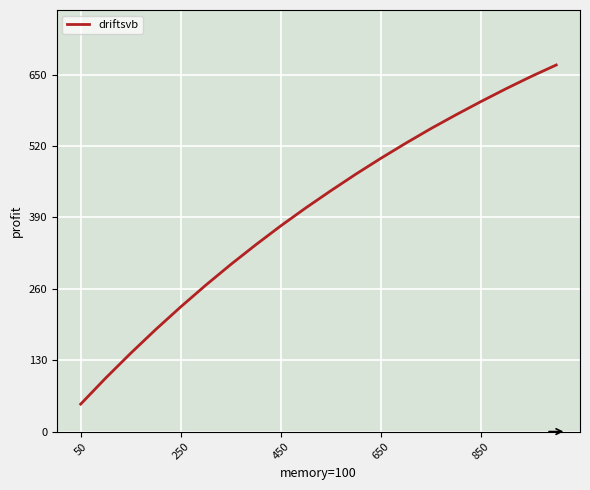

How many series are shown in this chart?

1